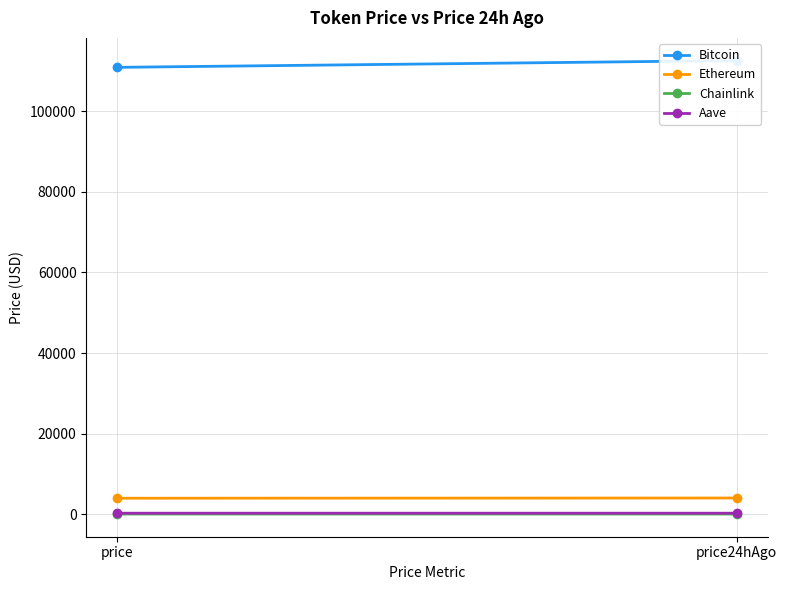

Which series has the largest range (max minus min)?

Bitcoin